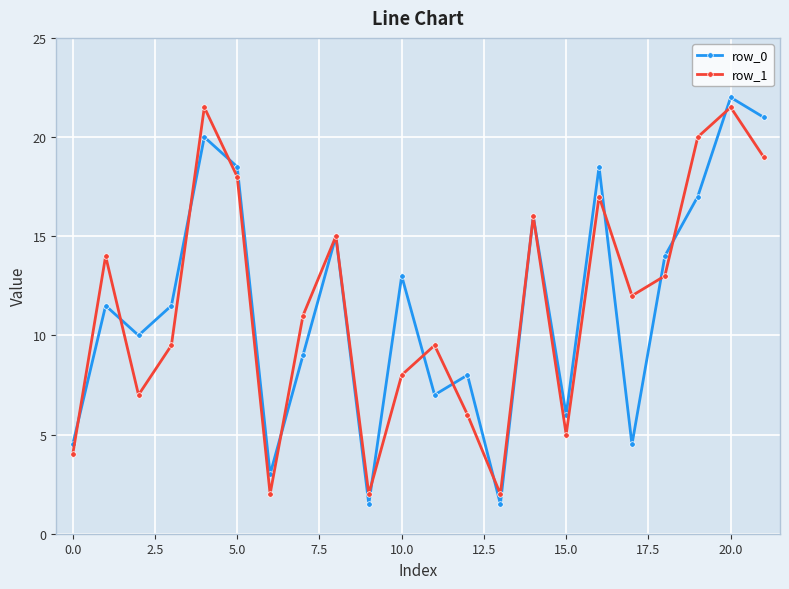

What is the highest value of the row_1 series?

21.5